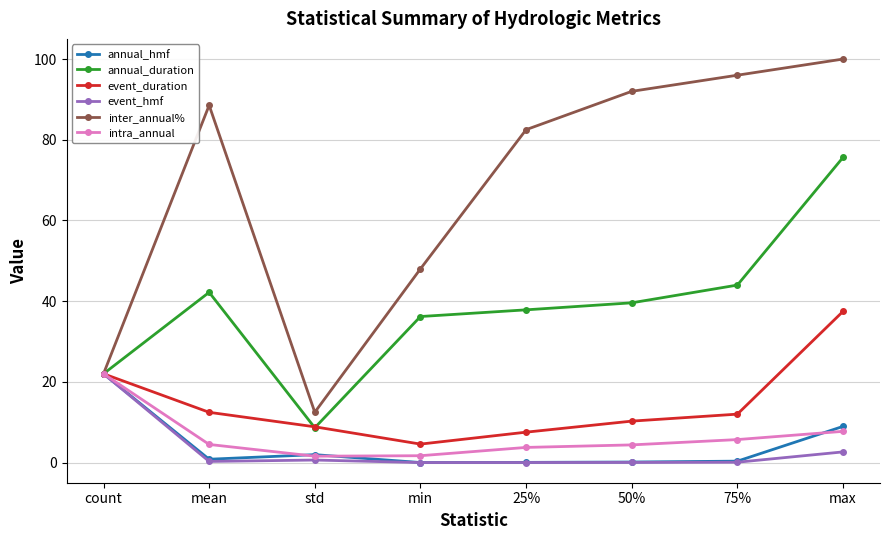

Which series changed the most between 25% and max?

annual_duration